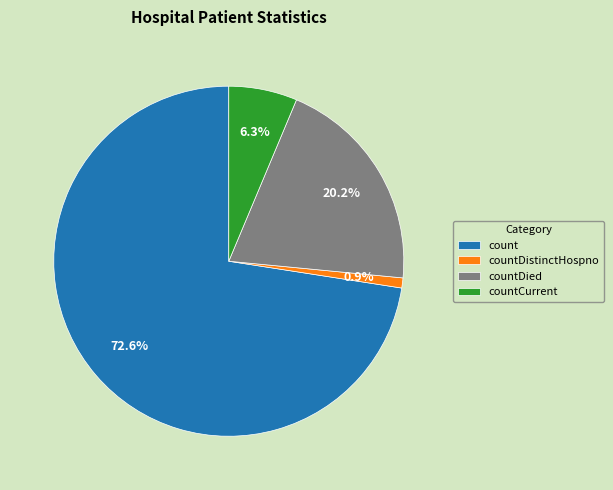

How many slices are in this pie chart?

4